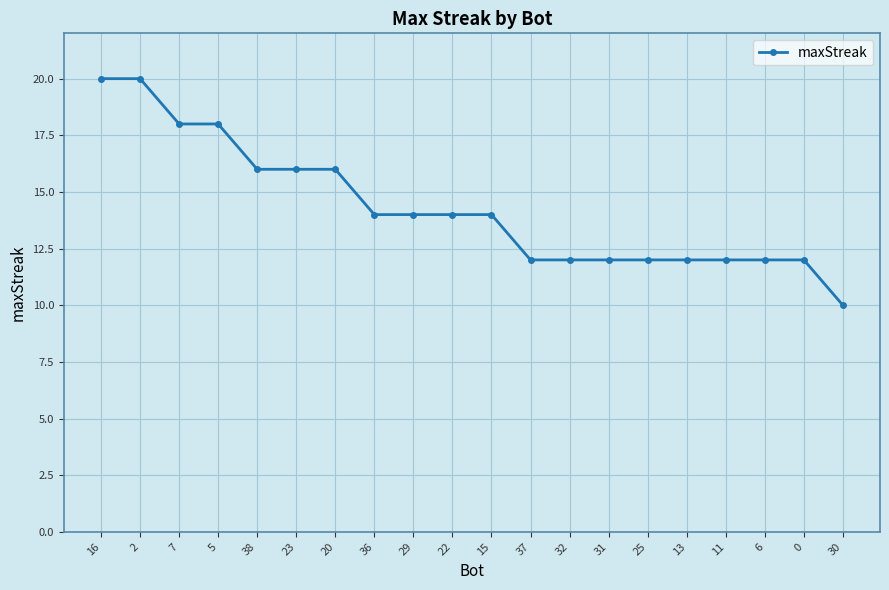

What position from the right is 23?

15